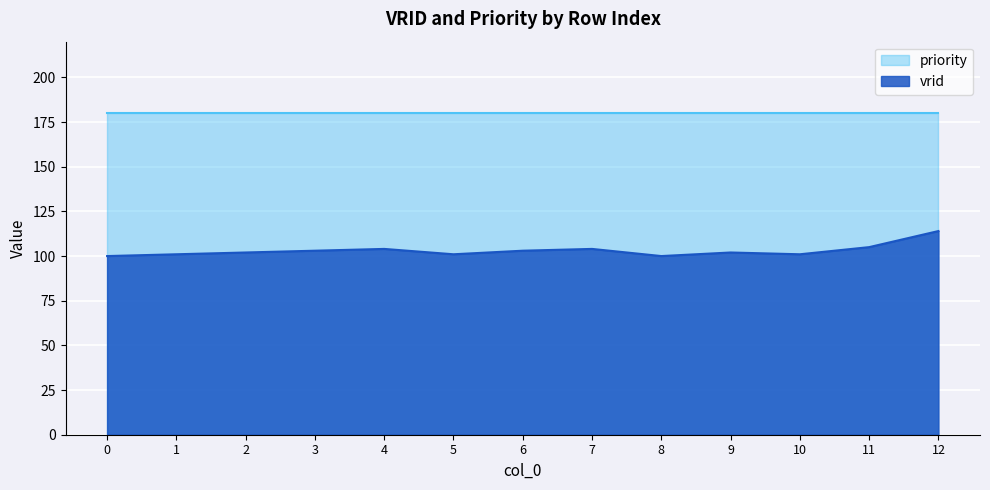

List the labels in order of value, largest first.

12, 11, 4, 7, 3, 6, 2, 9, 1, 5, 10, 0, 8